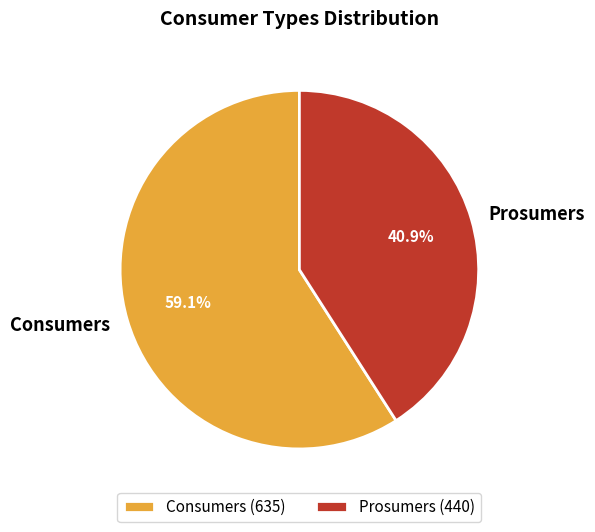

To the nearest percent, what is the average slice percentage?

50%